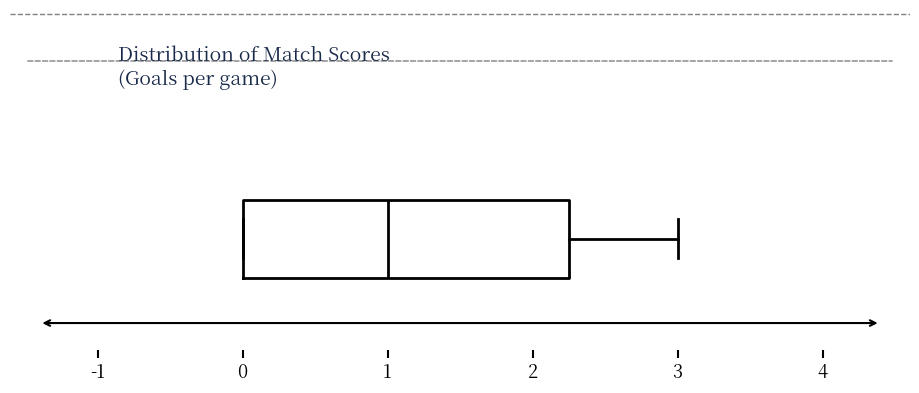

Transcribe this box plot: give where the median line is, the range the box spans, and where the two whiskers end, as read against the x-axis. The values are not printed on the chart, so give them approximately, as read against the axis.

median 1.0, box 0.0 to 2.3, whiskers 0.0 to 3.0